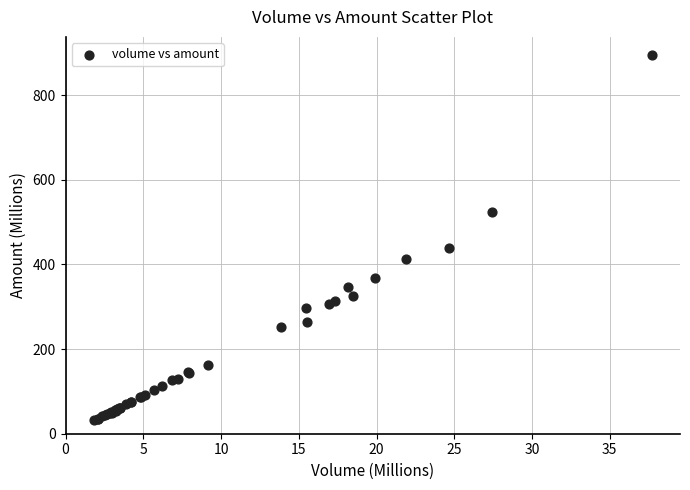

What Y value in the scatter plot is closest to 462?

439.3